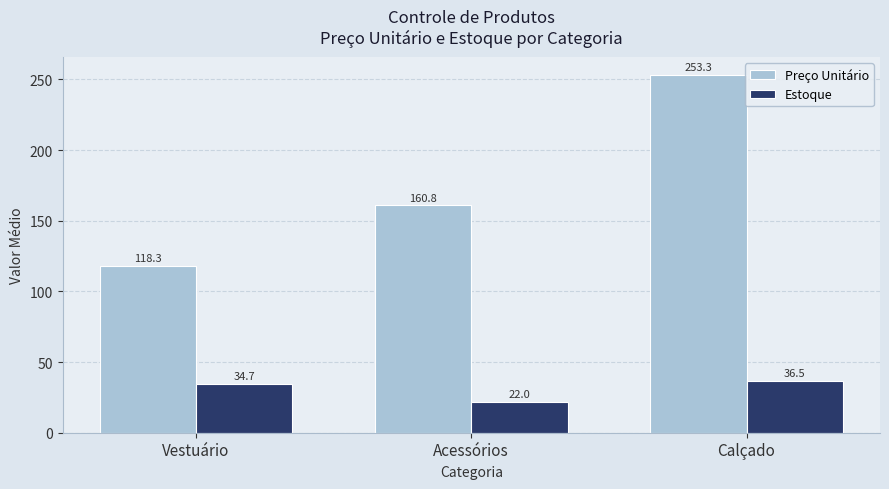

What is the average value of the Preço Unitário series?

177.5